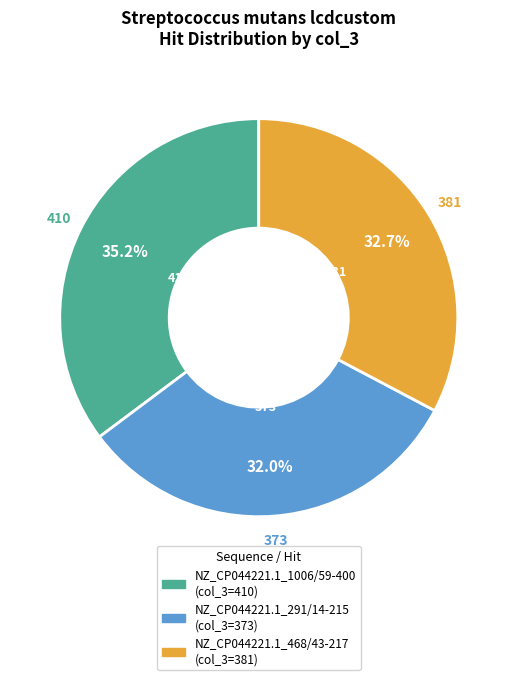

To the nearest percent, what is the average slice percentage?

33%